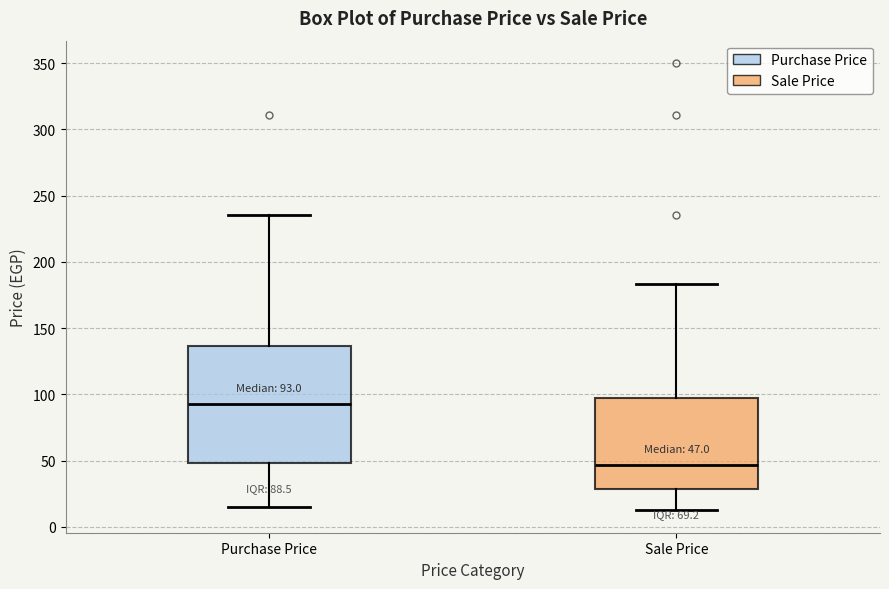

Which box's median line is the lowest?

Sale Price